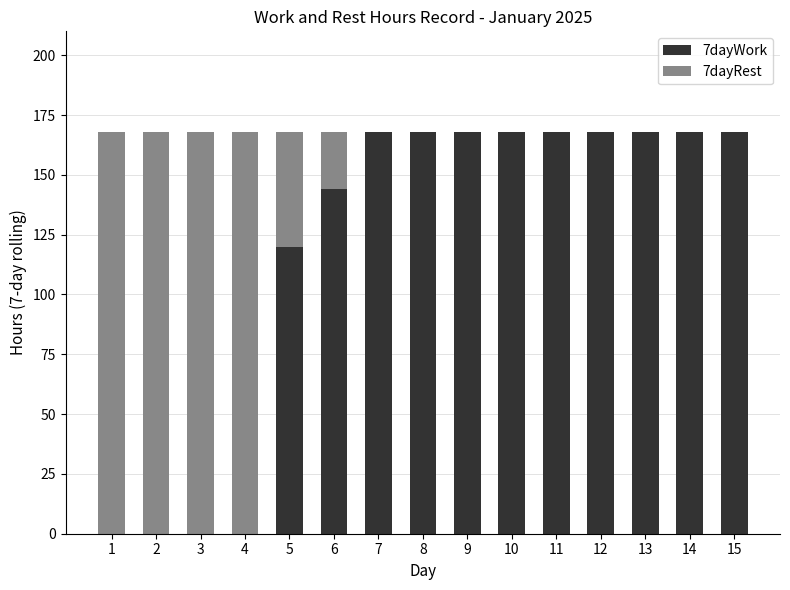

What are all the series names shown in the legend?

7dayWork, 7dayRest